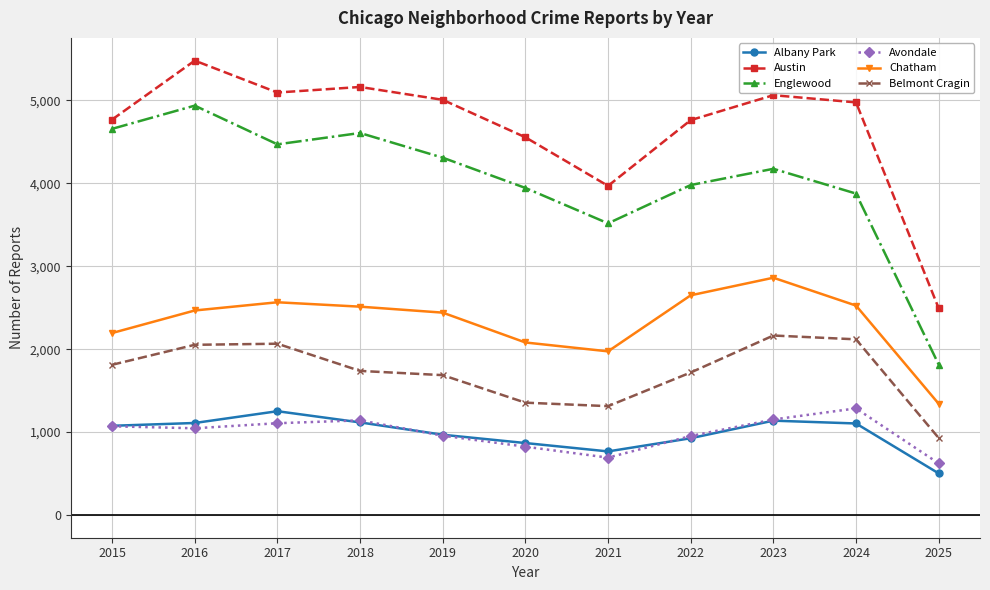

At which label is Chatham closest to 2102?

2020